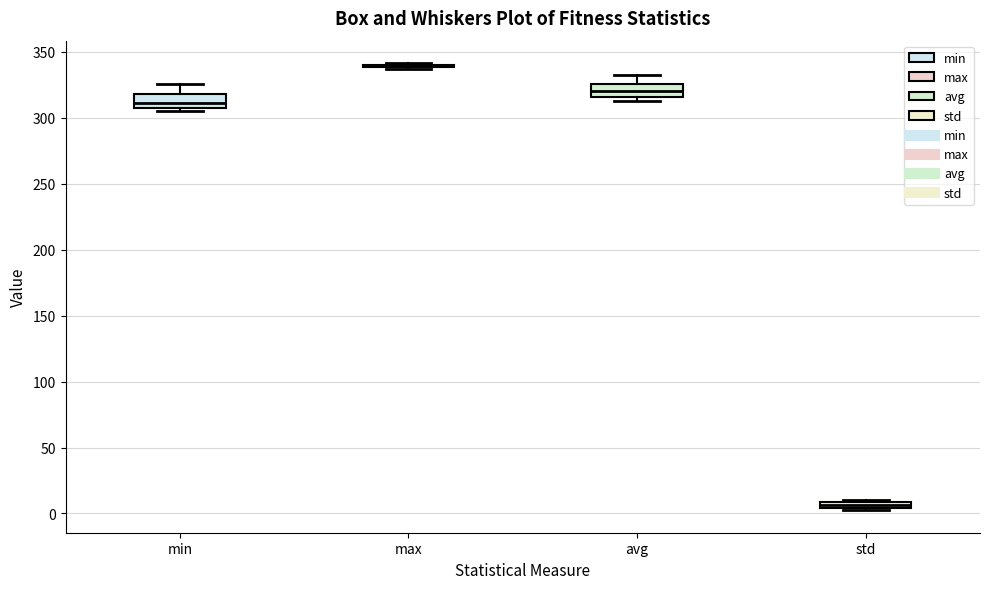

Where does the median line of the box for avg sit on the y-axis? The values are not printed on the chart, so give them approximately, as read against the axis.

320